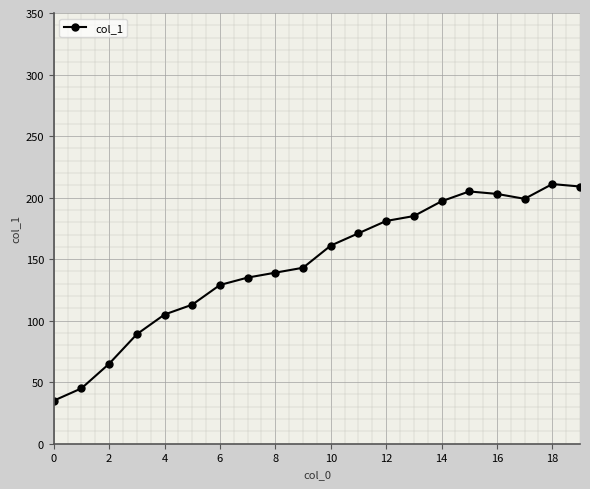

What is the value of the 11th point from the left?

161